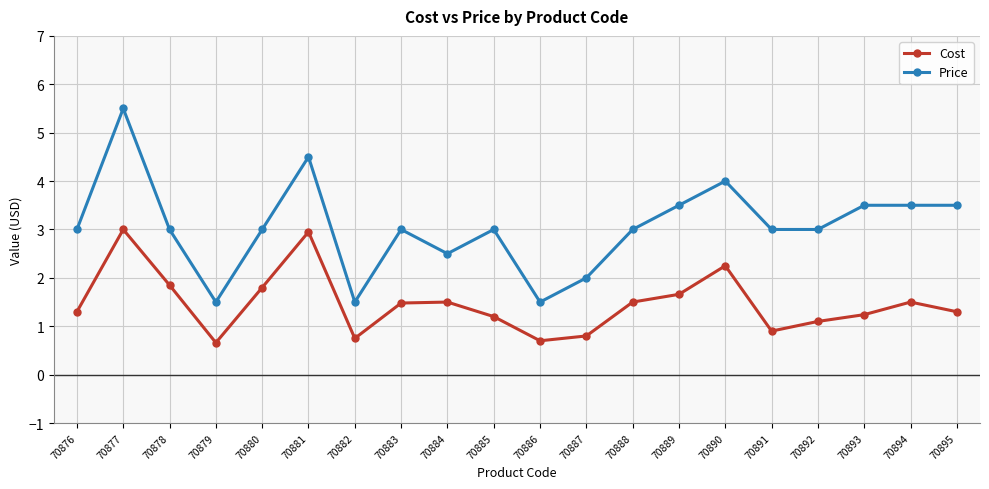

True or false: Price has more than 0 points higher than both neighbors.

True